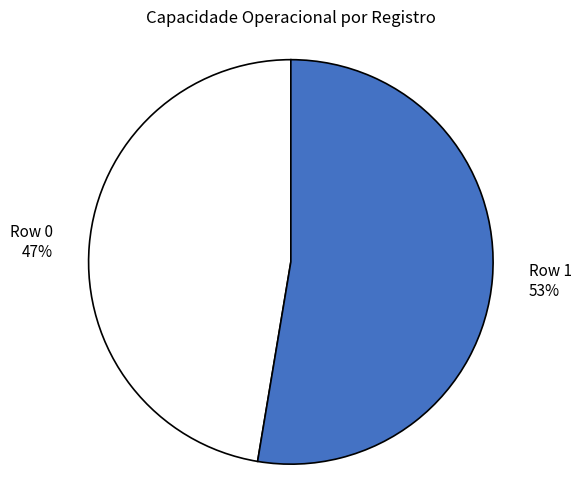

Combined, do Row 1 53% and Row 0 47% account for over 50%?

Yes